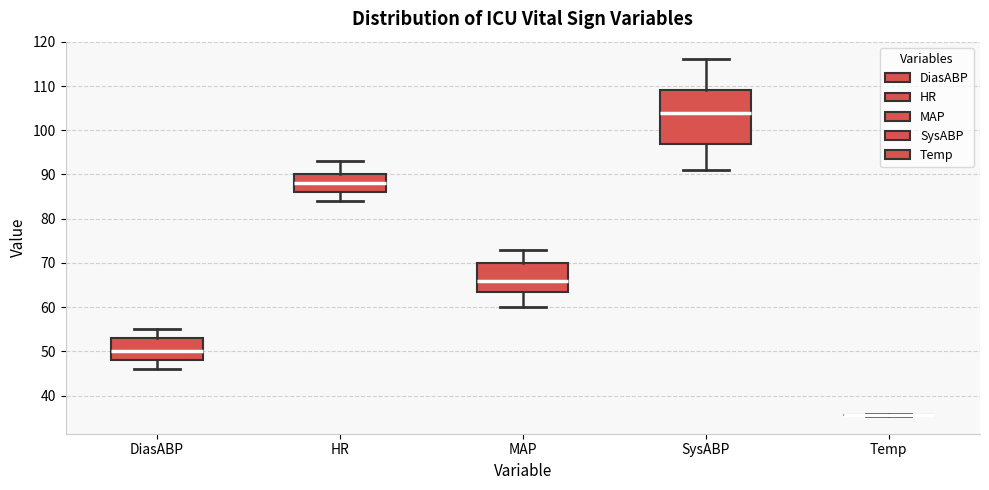

Where is the upper edge of the box for MAP on the y-axis? The values are not printed on the chart, so give them approximately, as read against the axis.

70